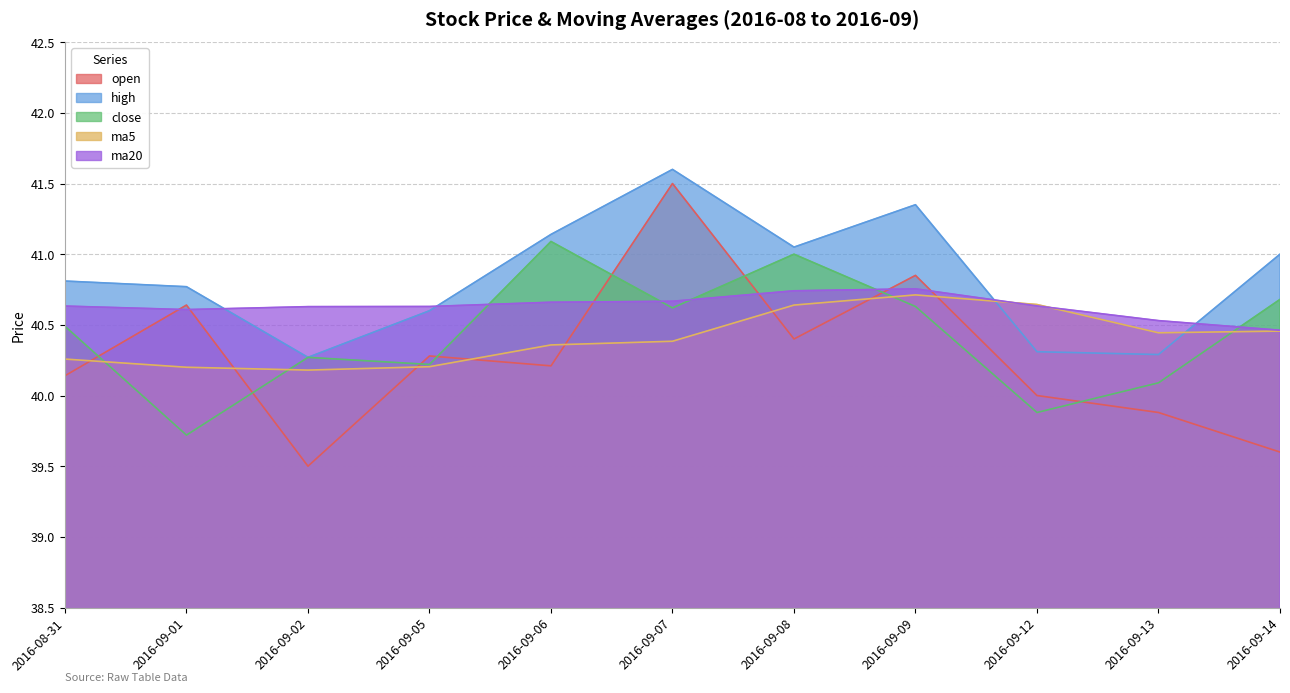

How many data points in open are above 40?

7